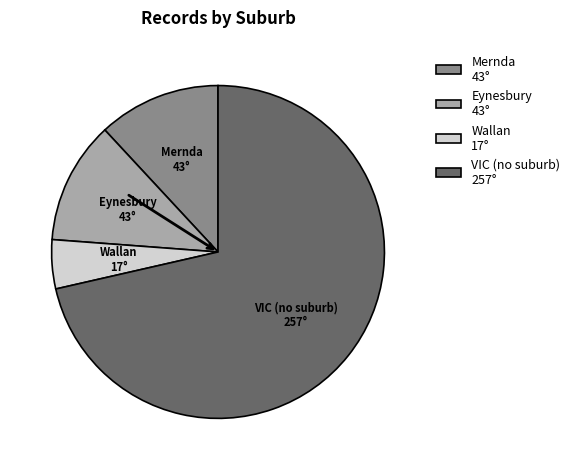

Which has a higher value, Mernda 43° or Wallan 17°?

Mernda 43°